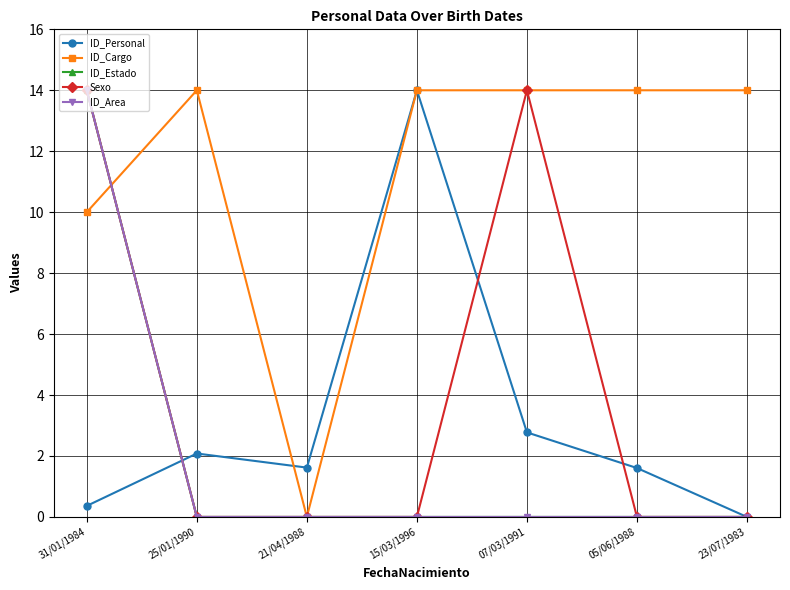

Does the chart have visible grid lines?

Yes